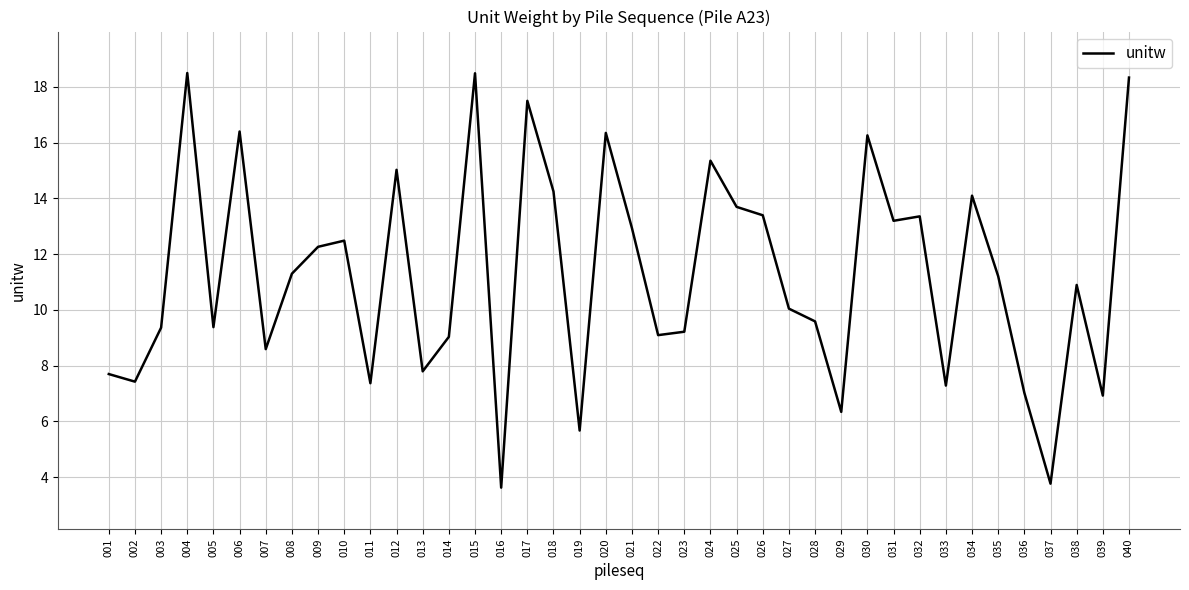

At which label does the data first exceed 11?

004